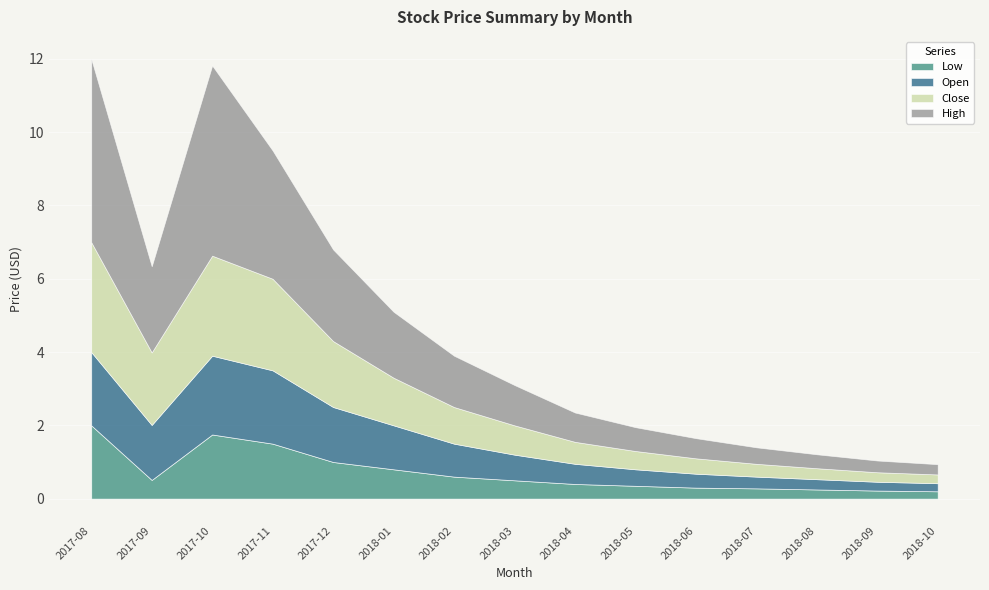

What is the greatest value displayed?

5.2